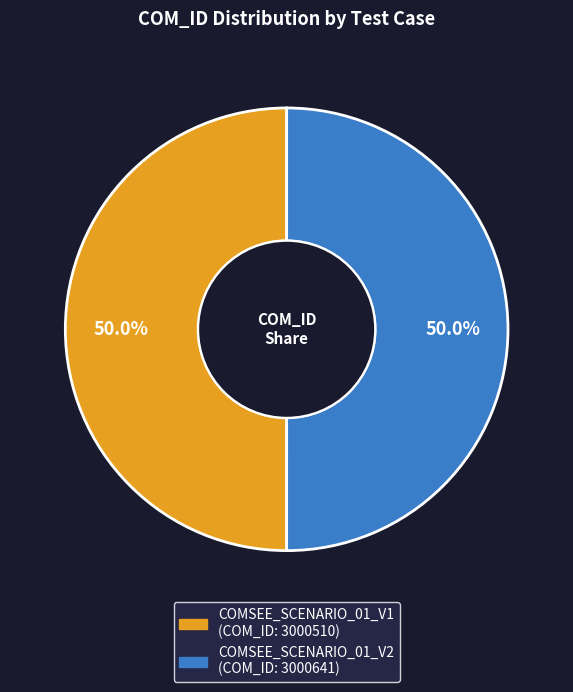

What percentage is the COMSEE_SCENARIO_01_V1 slice, to the nearest percent?

50%